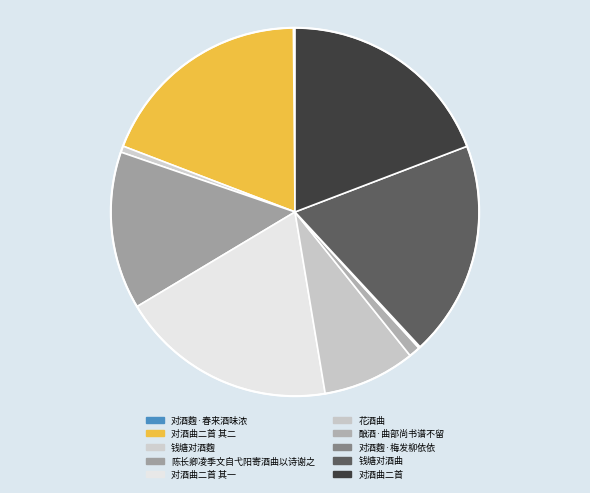

To the nearest percent, what is the difference between the largest and smallest slice percentages?

19%